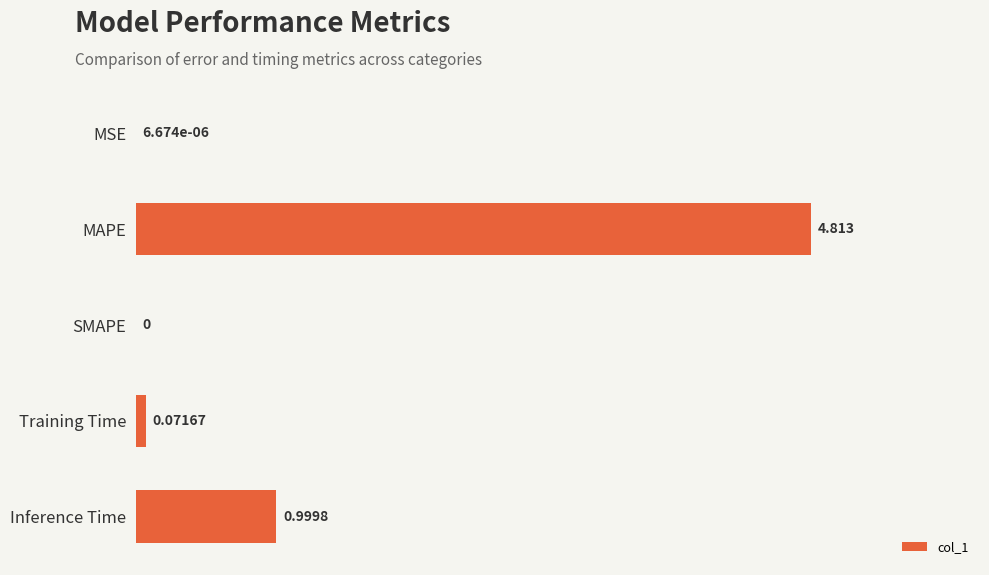

What is the average value?

1.2